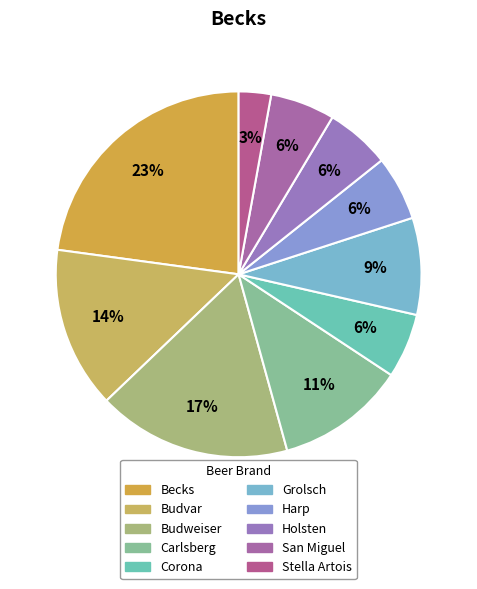

Does any single category account for the majority?

No